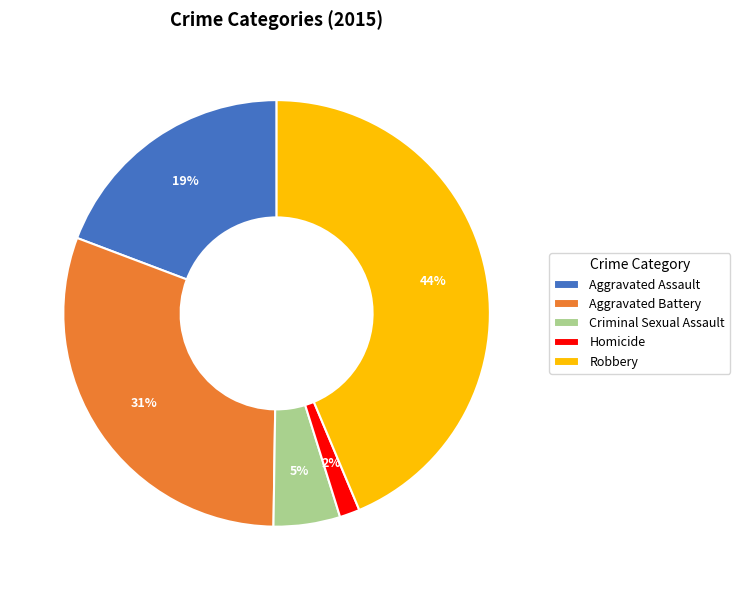

True or false: Criminal Sexual Assault accounts for 5% of the total.

True